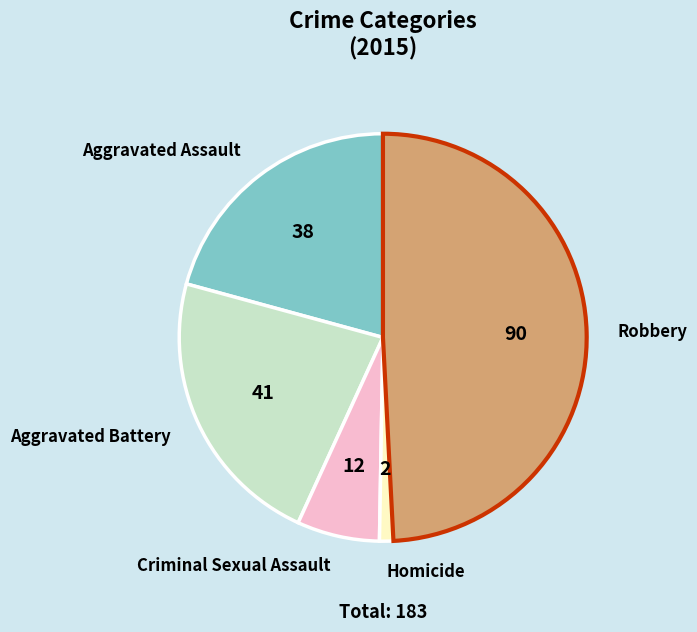

Count the number of slices in the pie.

5